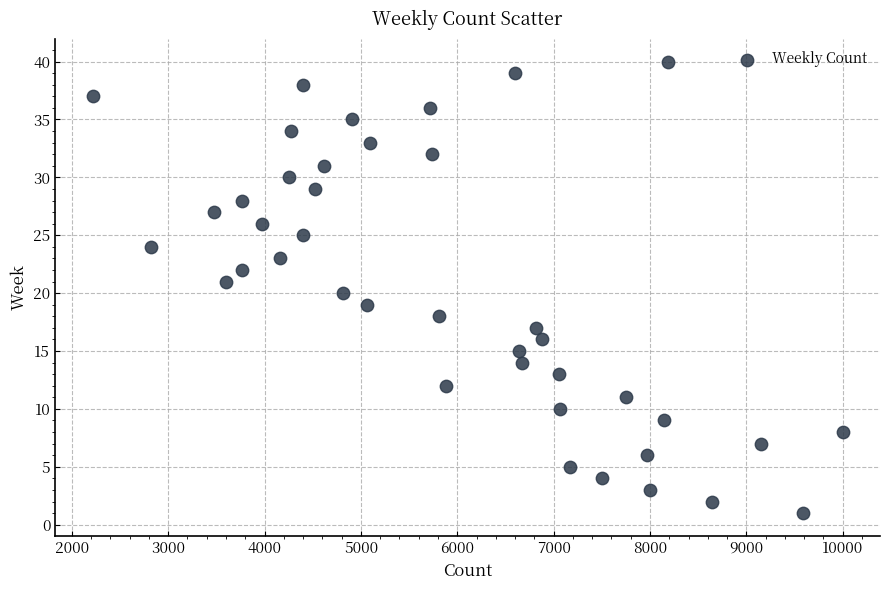

What is the range of X values (max minus min)?

7782